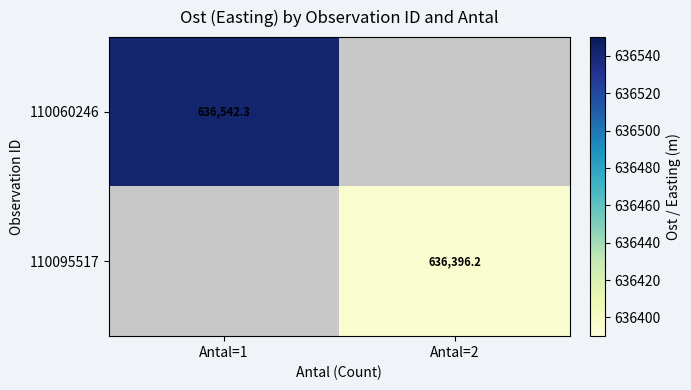

At which category does the chart reach its minimum across all series?

Antal=2